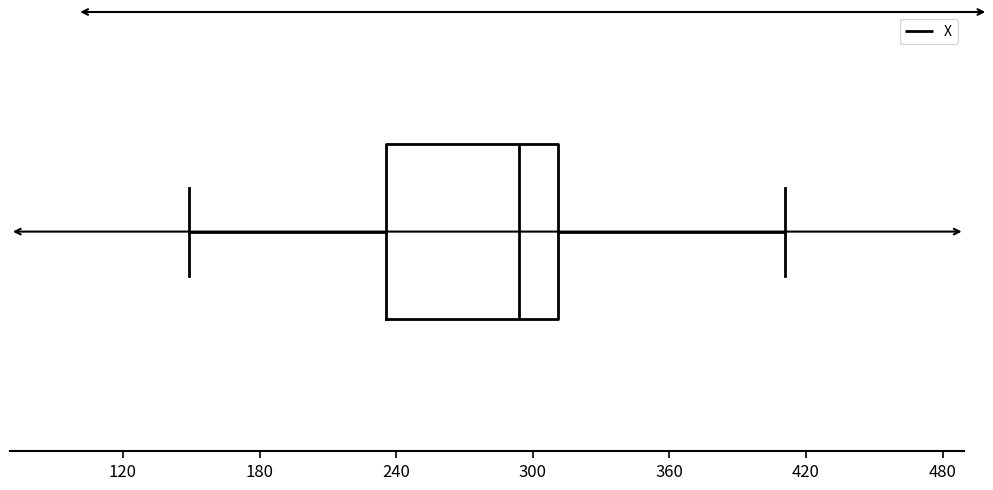

Transcribe this box plot: give where the median line is, the range the box spans, and where the two whiskers end, as read against the x-axis. The values are not printed on the chart, so give them approximately, as read against the axis.

median 290, box 240 to 310, whiskers 150 to 410